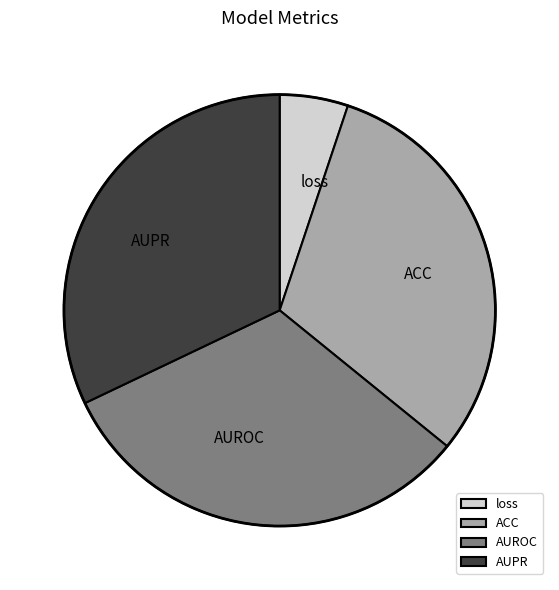

How many segments does this pie chart have?

4